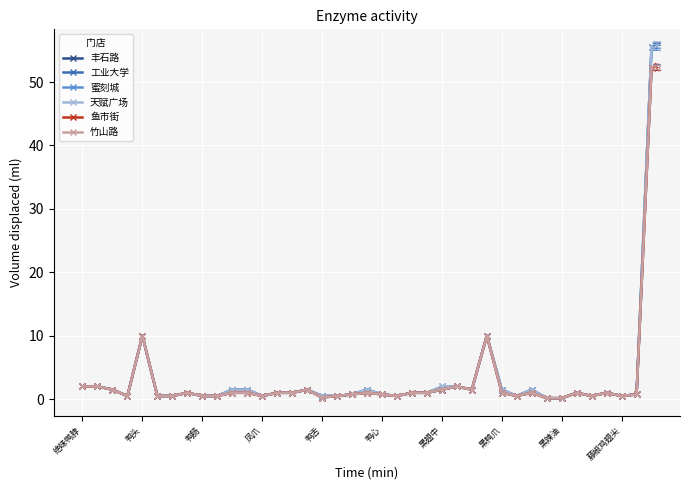

Reading left to right, transcribe all the data shown in this chart.

丰石路: 2.0	2.0	1.5	0.5	10.0	0.5	0.5	1.0	0.5	0.5	1.5	1.5	0.5	1.0	1.0	1.5	0.5	0.5	0.8	1.5	0.8	0.5	1.0	1.0	1.5	2.0	1.5	10.0	1.5	0.5	1.5	0.1	0.1	1.0	0.5	1.0	0.5	0.8	55.5
工业大学: 2.0	2.0	1.5	0.5	10.0	0.5	0.5	1.0	0.5	0.5	1.0	1.0	0.5	1.0	1.0	1.5	0.2	0.5	0.8	1.0	0.8	0.5	1.0	1.0	1.5	2.0	1.5	10.0	1.0	0.5	1.0	0.1	0.1	1.0	0.5	1.0	0.5	0.8	52.3
蜜刻城: 2.0	2.0	1.5	0.5	10.0	0.5	0.5	1.0	0.5	0.5	1.5	1.5	0.5	1.0	1.0	1.5	0.5	0.5	0.8	1.5	0.8	0.5	1.0	1.0	2.0	2.0	1.5	10.0	1.5	0.5	1.5	0.1	0.1	1.0	0.5	1.0	0.5	0.8	55.5
天赋广场: 2.0	2.0	1.5	0.5	10.0	0.5	0.5	1.0	0.5	0.5	1.5	1.5	0.5	1.0	1.0	1.5	0.5	0.5	0.8	1.5	0.8	0.5	1.0	1.0	2.0	2.0	1.5	10.0	1.5	0.5	1.5	0.1	0.1	1.0	0.5	1.0	0.5	0.8	55.5
鱼市街: 2.0	2.0	1.5	0.5	10.0	0.5	0.5	1.0	0.5	0.5	1.0	1.0	0.5	1.0	1.0	1.5	0.2	0.5	0.8	1.0	0.8	0.5	1.0	1.0	1.5	2.0	1.5	10.0	1.0	0.5	1.0	0.1	0.1	1.0	0.5	1.0	0.5	0.8	52.3
竹山路: 2.0	2.0	1.5	0.5	10.0	0.5	0.5	1.0	0.5	0.5	1.0	1.0	0.5	1.0	1.0	1.5	0.2	0.5	0.8	1.0	0.8	0.5	1.0	1.0	1.5	2.0	1.5	10.0	1.0	0.5	1.0	0.1	0.1	1.0	0.5	1.0	0.5	0.8	52.3